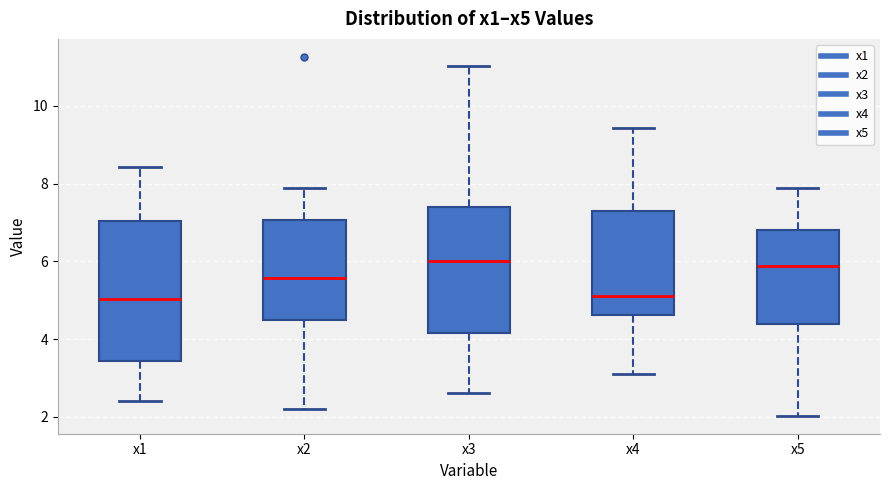

Comparing the boxes themselves (not the whiskers), which one is the tallest?

x1